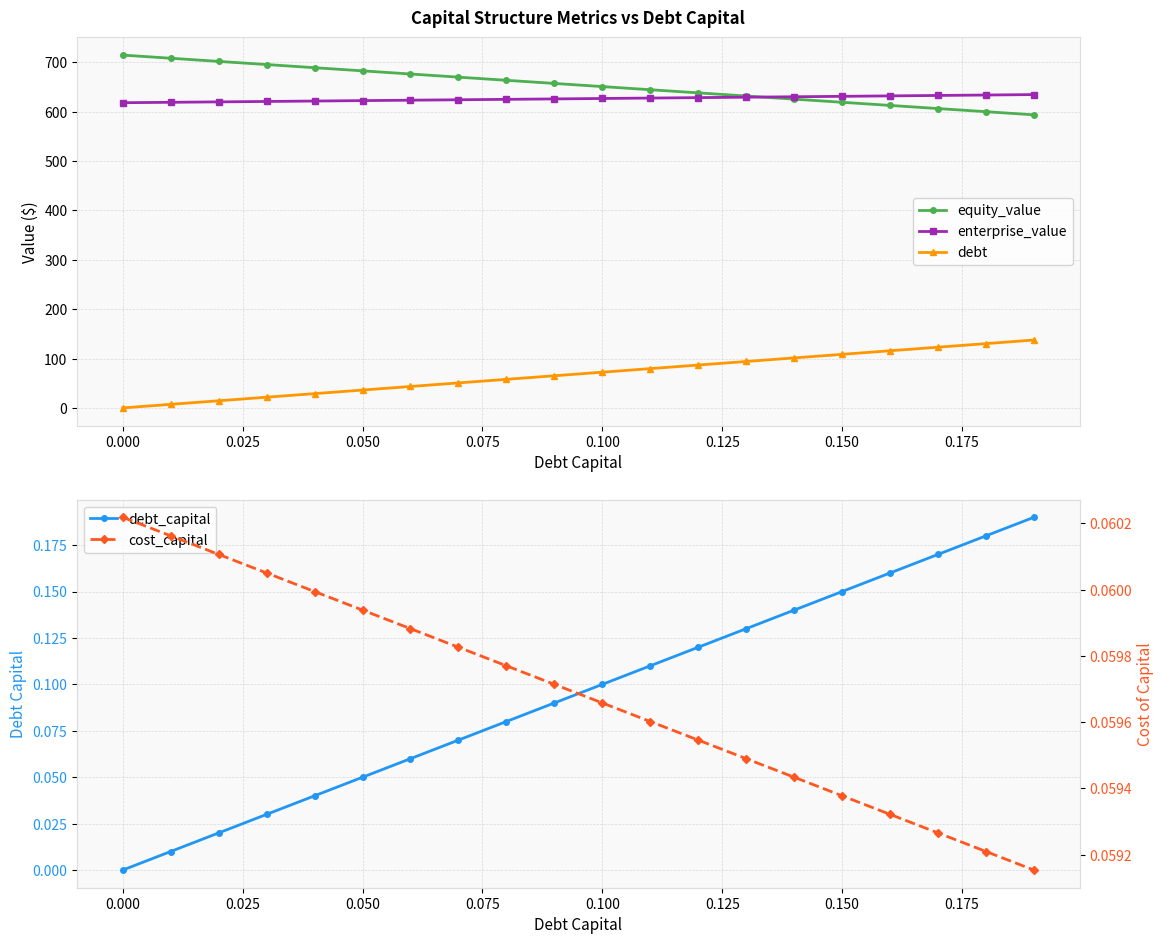

True or false: debt and enterprise_value cross at least once.

False